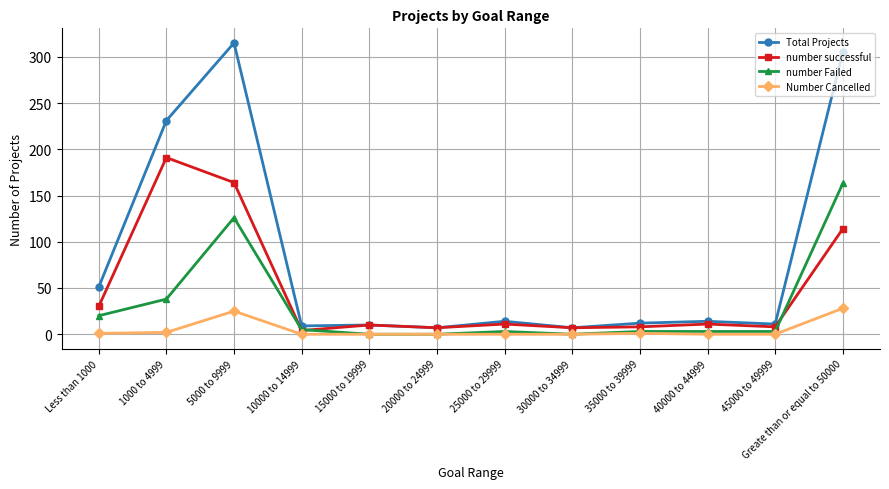

Rank the series by their average value, from highest to lowest.

Total Projects, number successful, number Failed, Number Cancelled